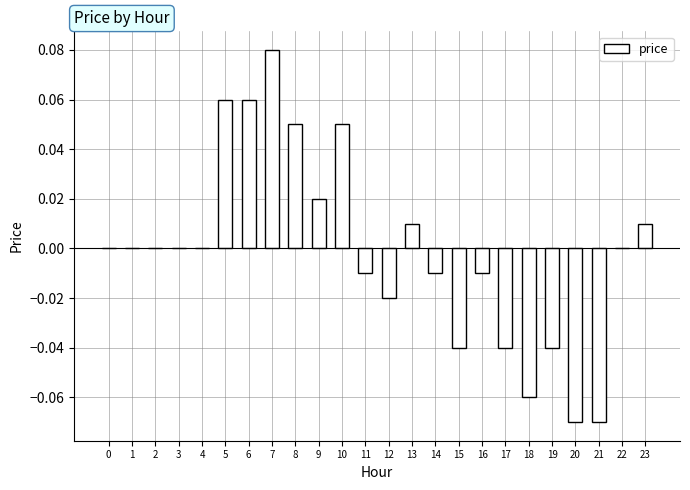

Which has a higher value, 23 or 15?

23